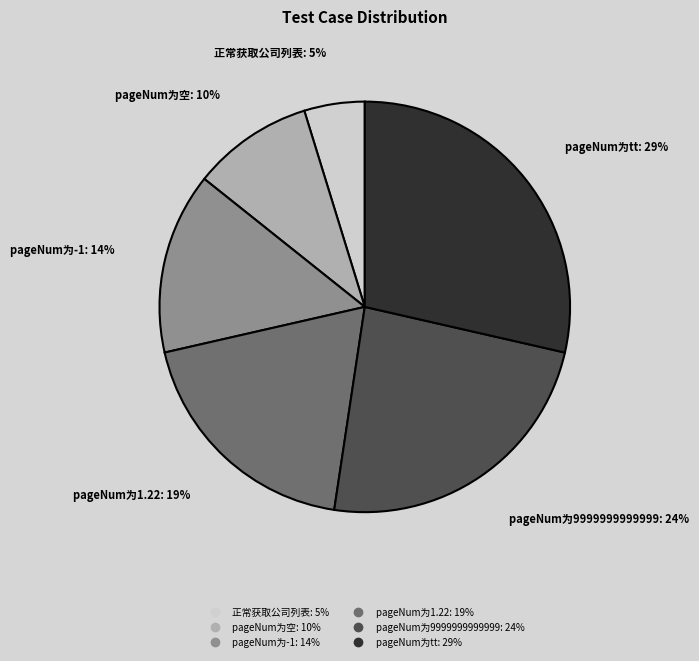

Does any single category account for the majority?

No